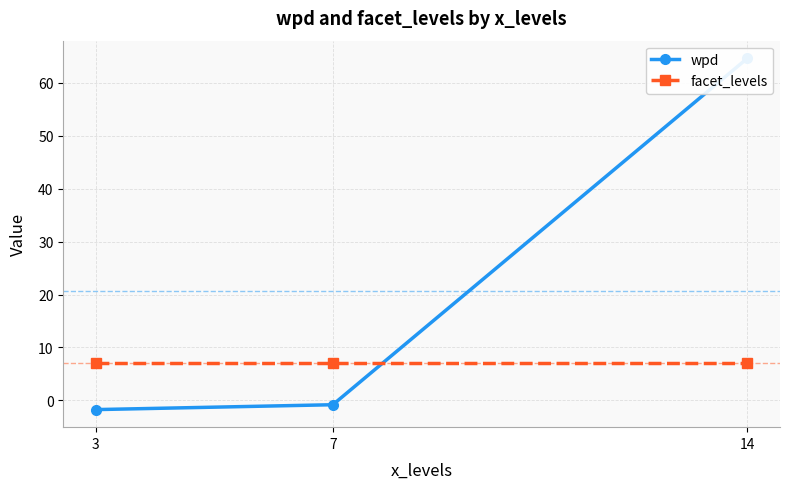

Is it true that facet_levels equals 7.0 at 7?

True